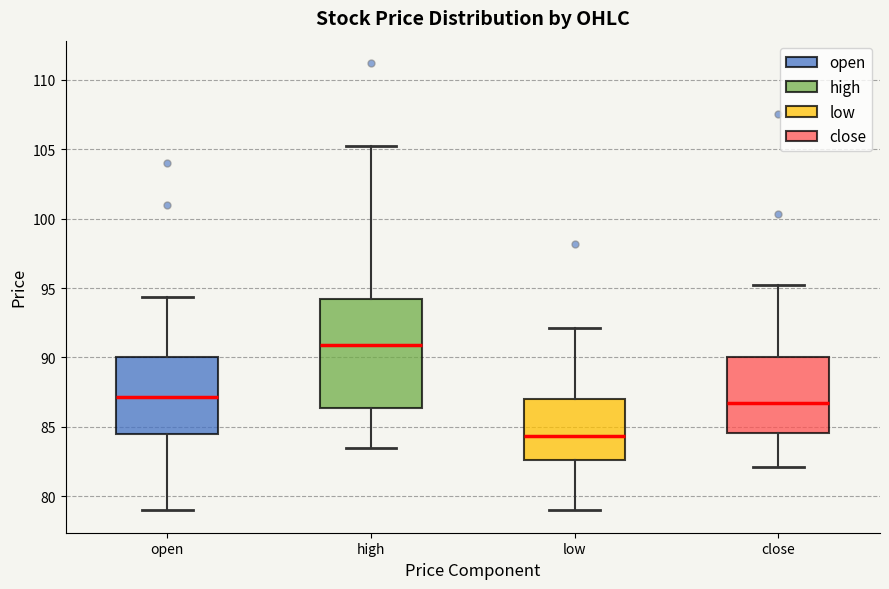

Which box's median line is the lowest?

low